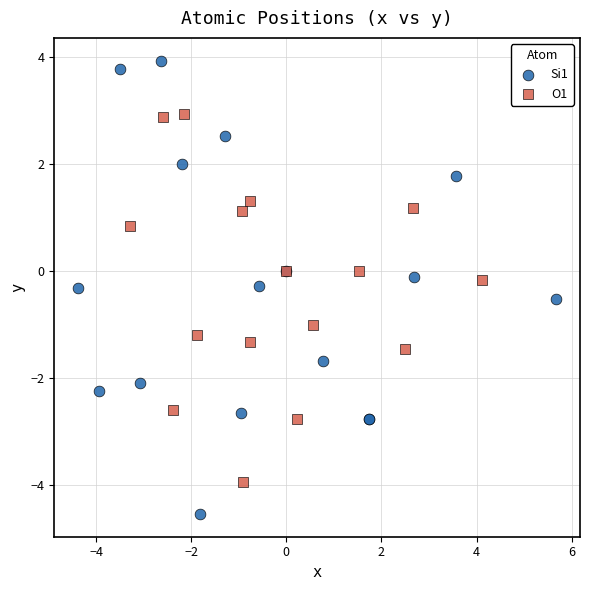

What are all the series names shown in the legend?

Si1, O1